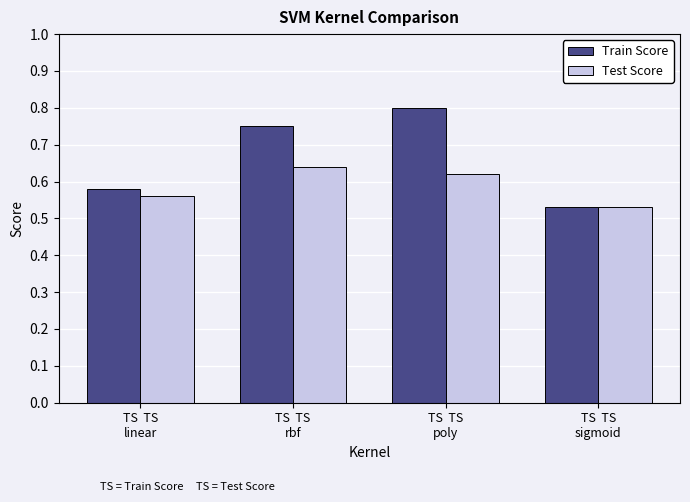

What is the total value across all series at TS  TS
linear?

1.1